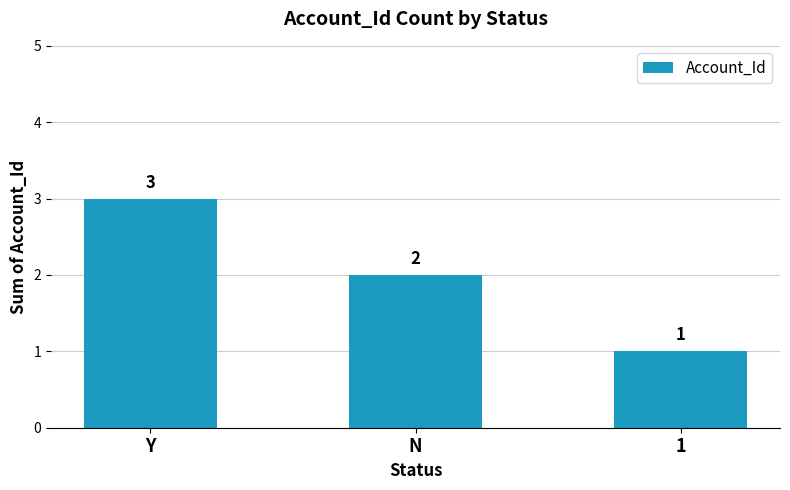

List the labels in order of value, smallest first.

1, N, Y